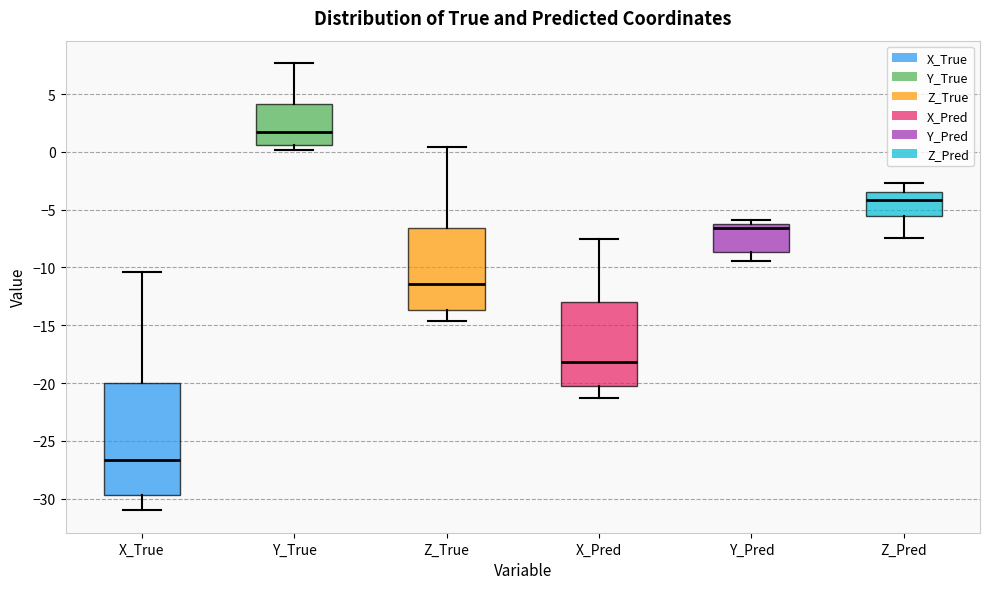

Where is the lower edge of the box for Y_Pred on the y-axis? The values are not printed on the chart, so give them approximately, as read against the axis.

-8.5